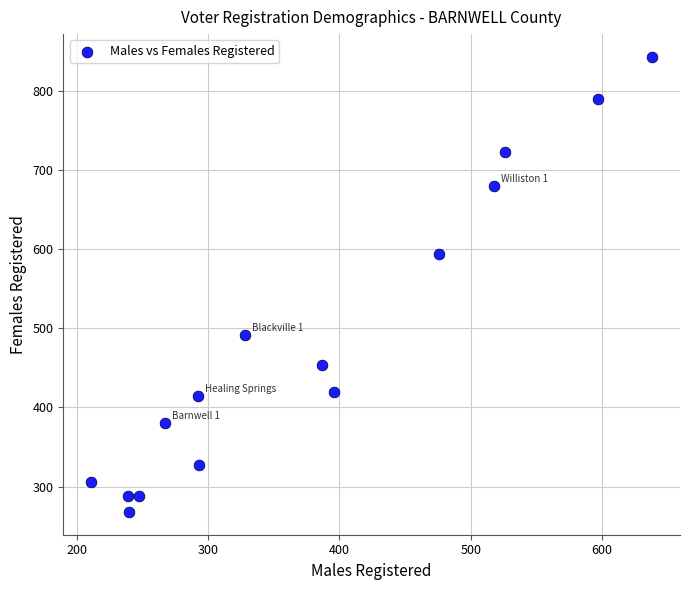

What is the range of Y values (max minus min)?

575